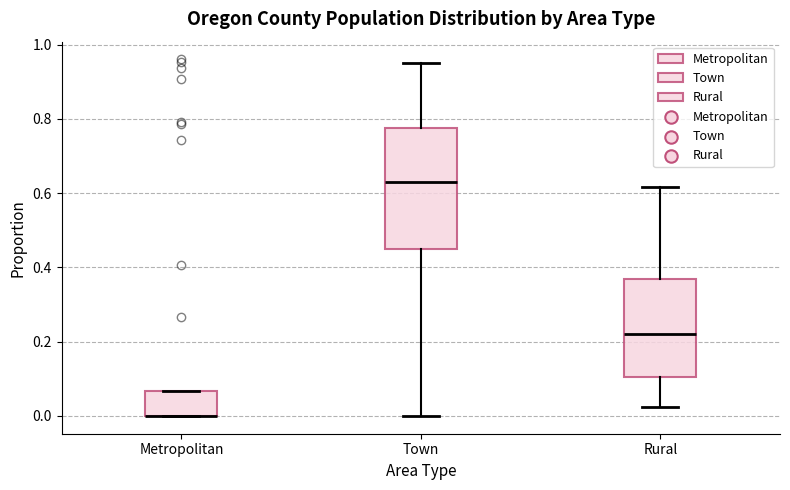

Which box is the tallest, from its lower edge to its upper edge?

Town